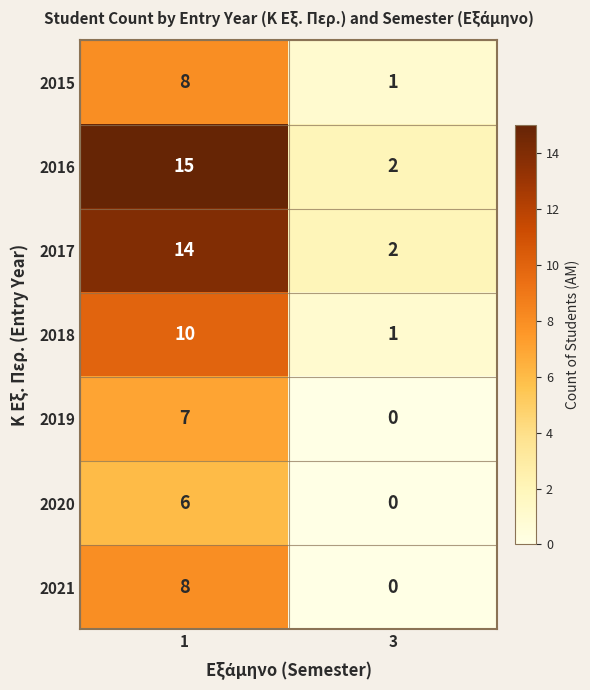

What is the total value across all series at 3?

6